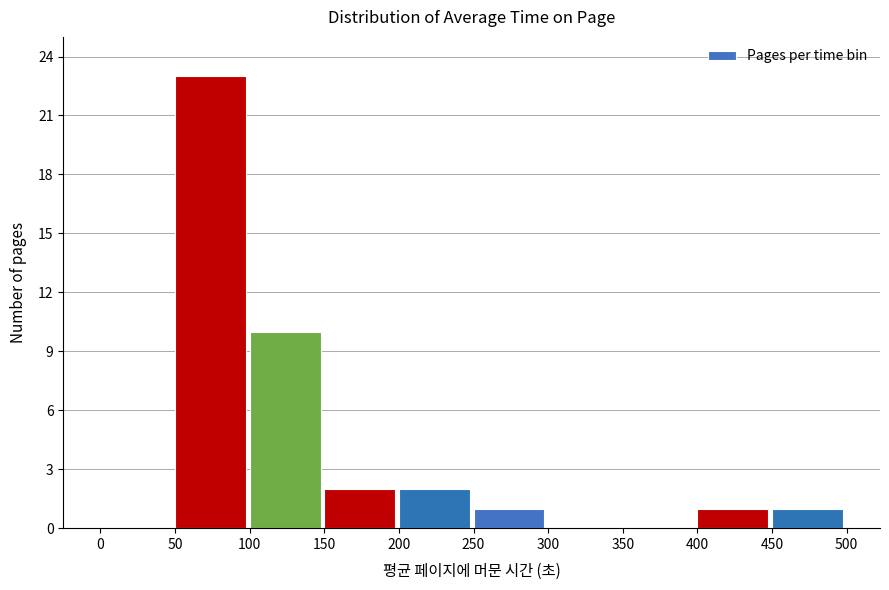

Which range on the x-axis has the tallest bar?

50 to 100